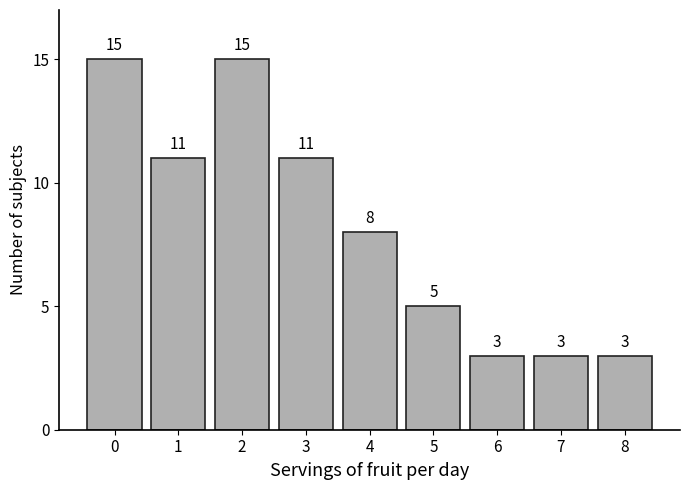

Reading left to right, list all the values displayed in this chart.

15	11	15	11	8	5	3	3	3